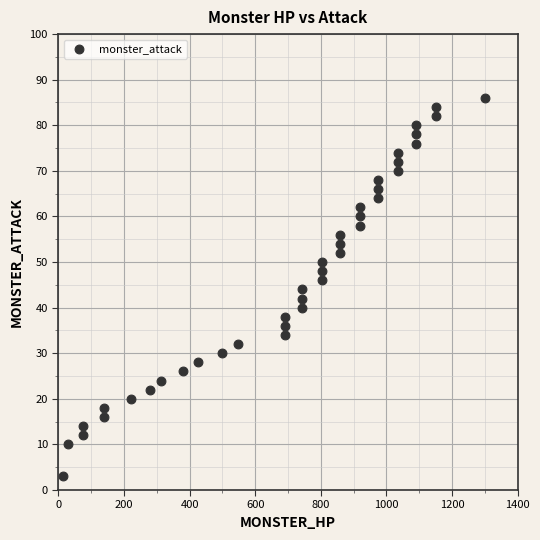

What is the range of Y values (max minus min)?

83